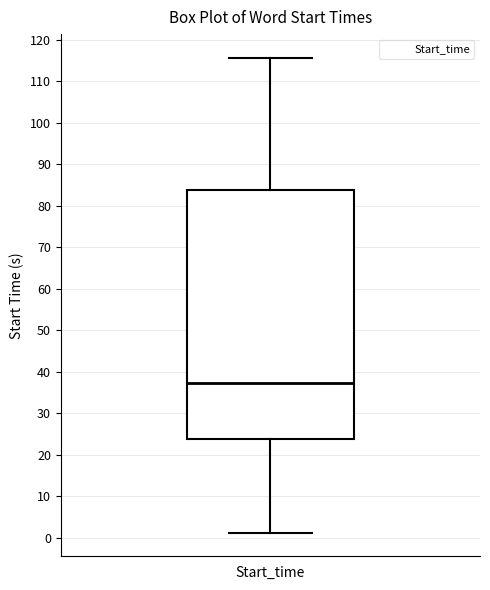

Read this box plot against the y-axis: the position of the median line, the range covered by the box, and the ends of both whiskers. The values are not printed on the chart, so give them approximately, as read against the axis.

median 37, box 24 to 84, whiskers 1 to 116